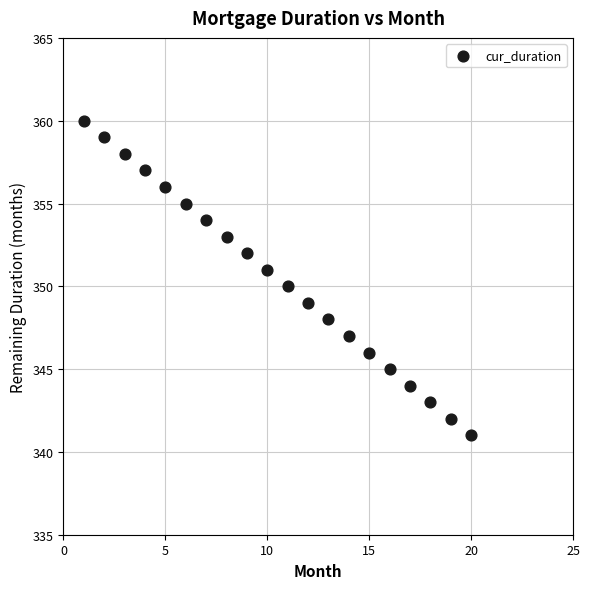

What is the range of X values (max minus min)?

19